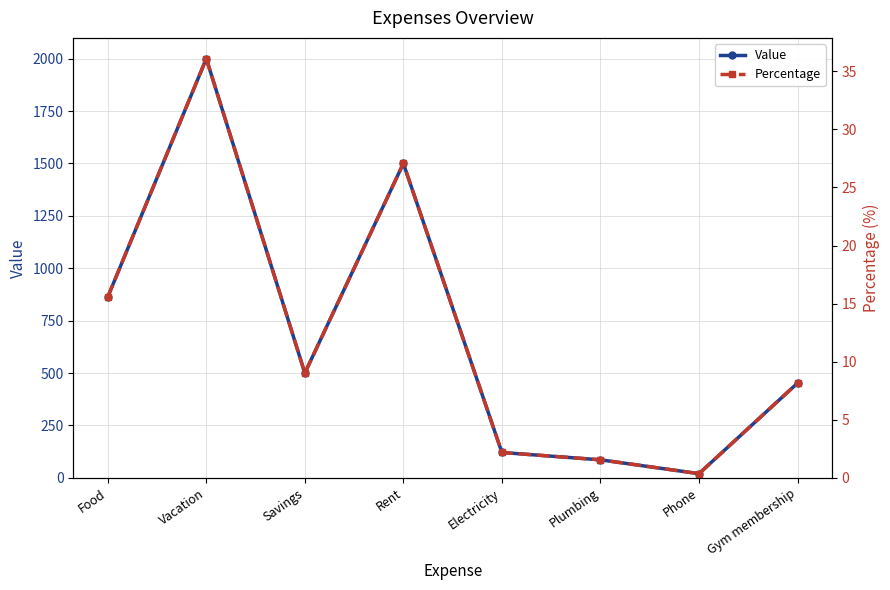

Is this an area chart (filled region under the line)?

No